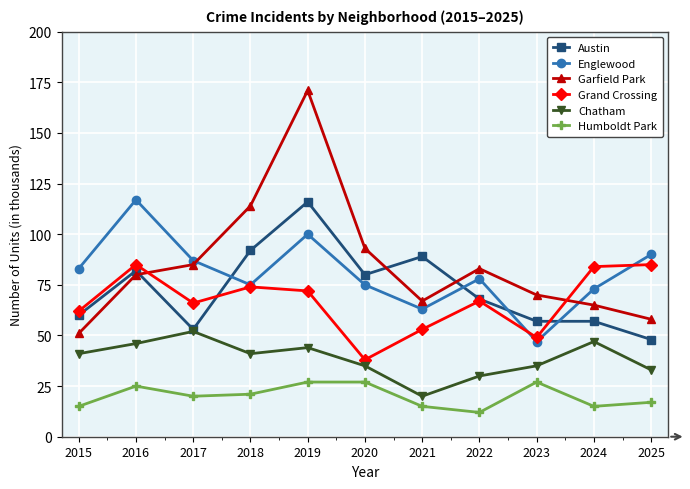

True or false: Grand Crossing has more than 2 interior local peaks.

True